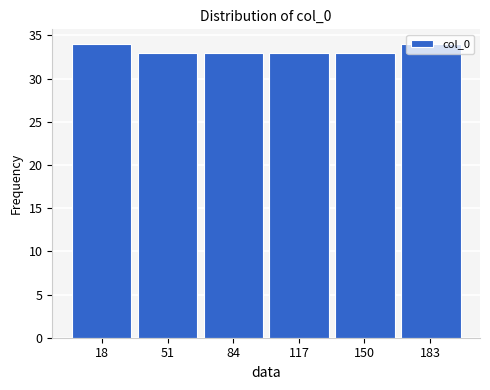

What is the height of the bar covering 0 to 35 on the x-axis? Neither the bar edges nor the heights are printed on the chart, so give them approximately, as read against the axes.

34